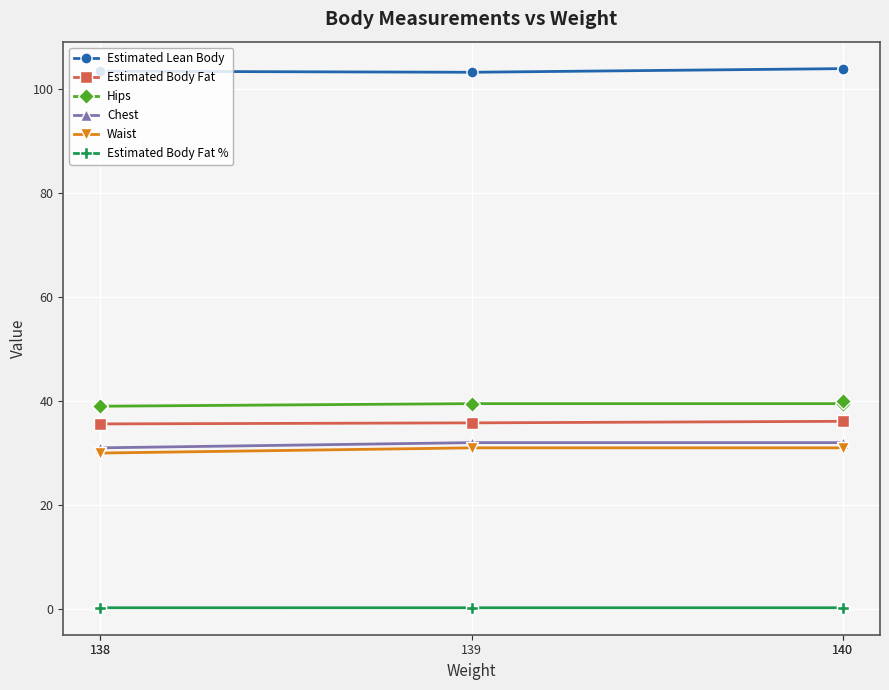

Between 139 and 140, which is larger?

140